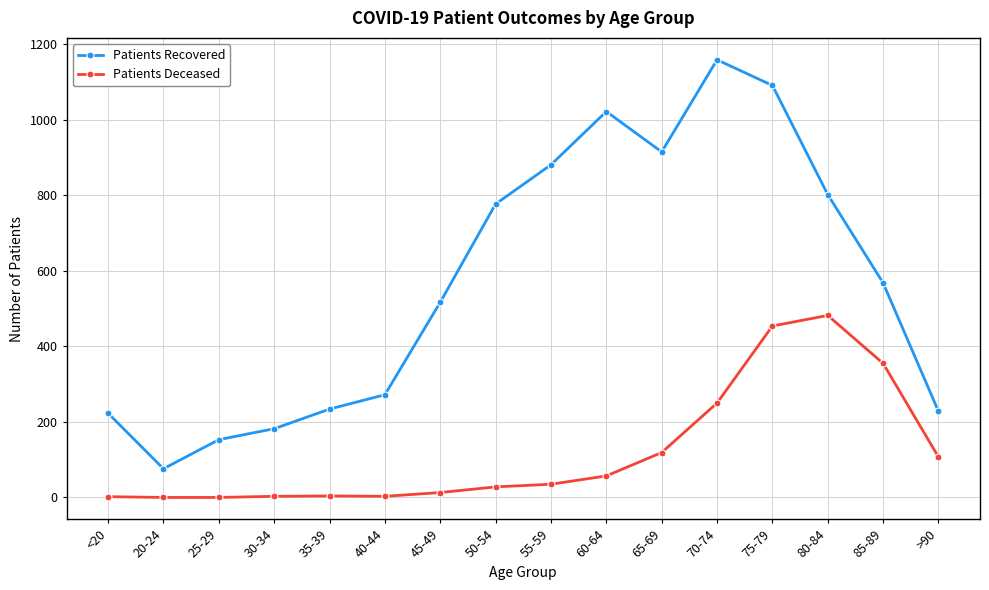

What is the total value across all series at 20-24?

76